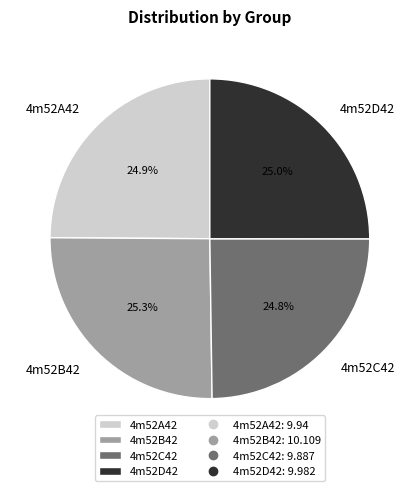

What percentage is NOT represented by 4m52C42?

75.2%